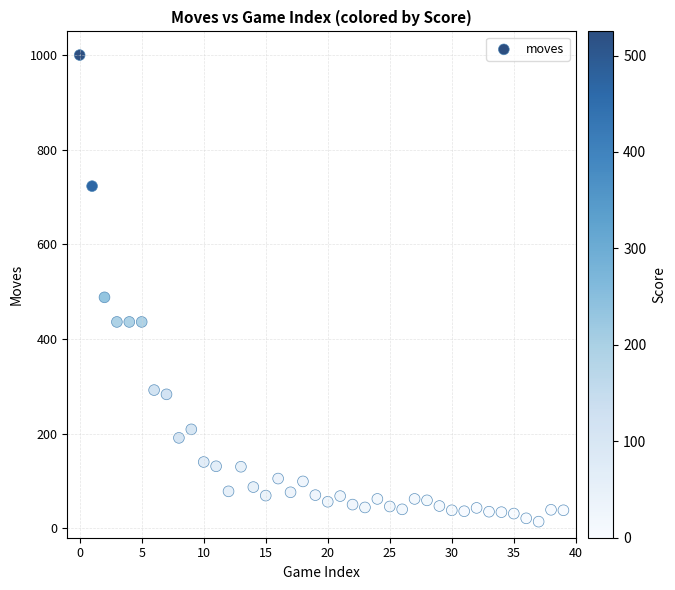

What Y value in the scatter plot is closest to 507?

488